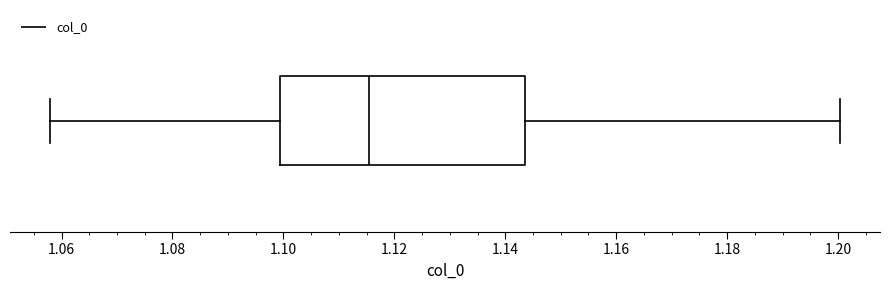

Where does the median line of the box sit on the x-axis? The values are not printed on the chart, so give them approximately, as read against the axis.

1.116